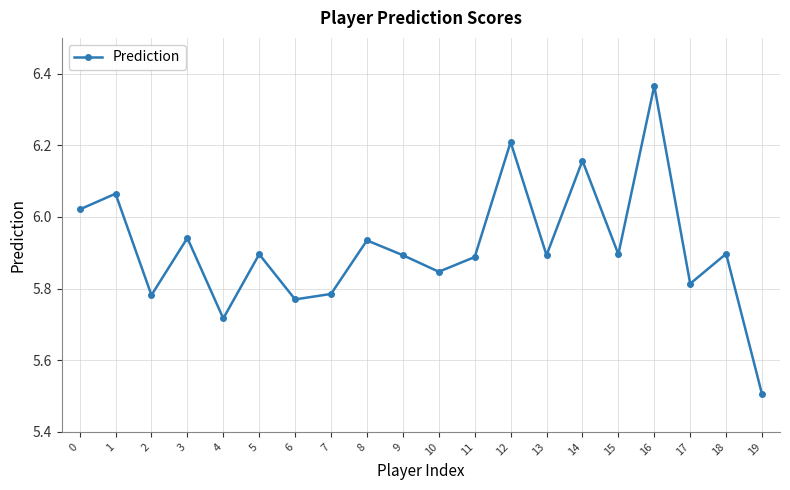

Approximately how many times larger is the value at 3 compared to 2?

1.0